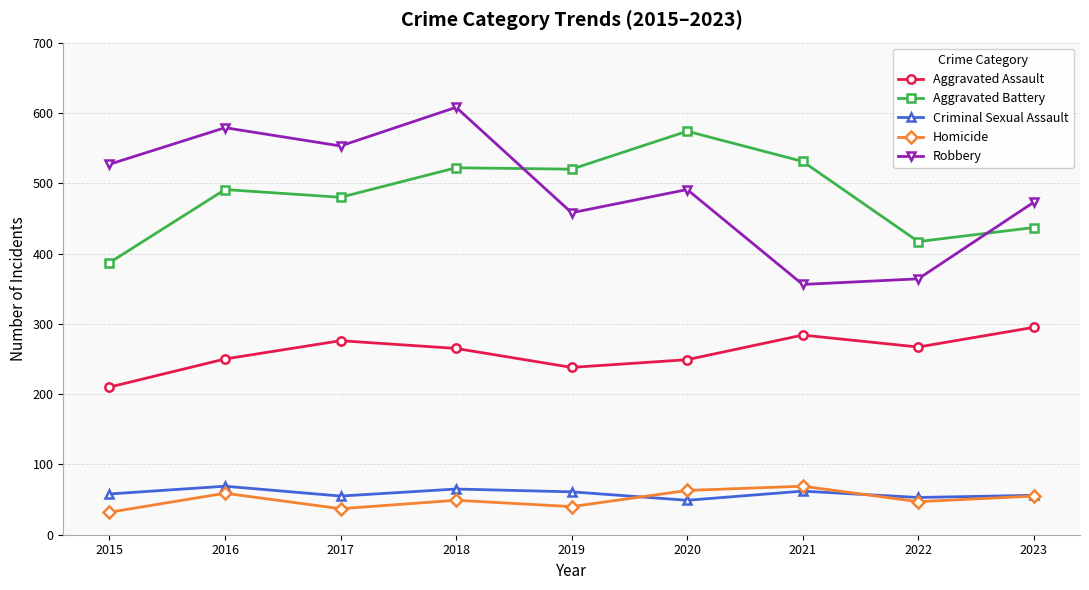

At how many categories does at least one series exceed 304?

9